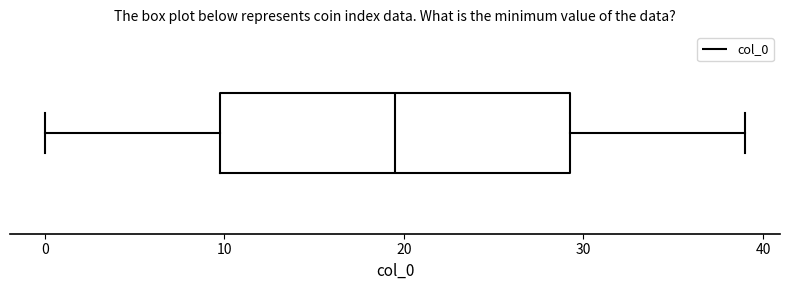

Where does the left whisker of the box end on the x-axis? The values are not printed on the chart, so give them approximately, as read against the axis.

0